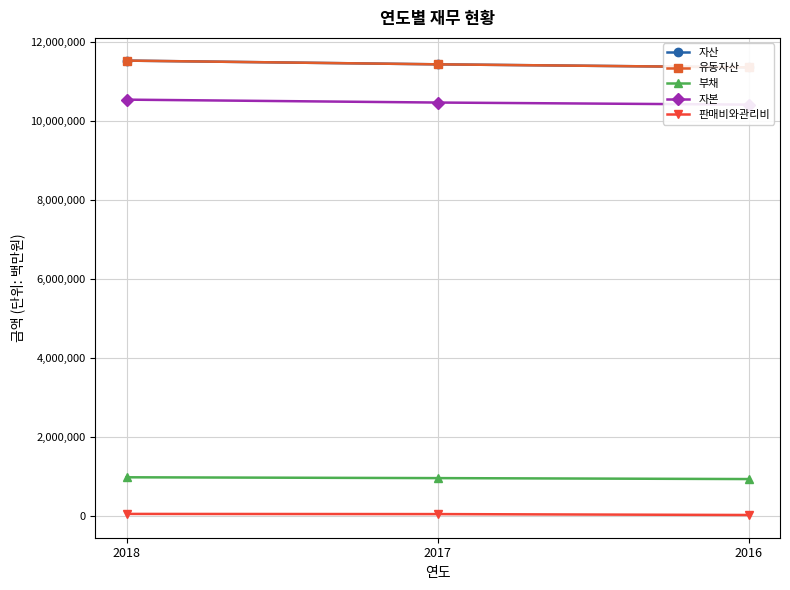

Rank the series at 2017 from highest to lowest value.

자산, 유동자산, 자본, 부채, 판매비와관리비